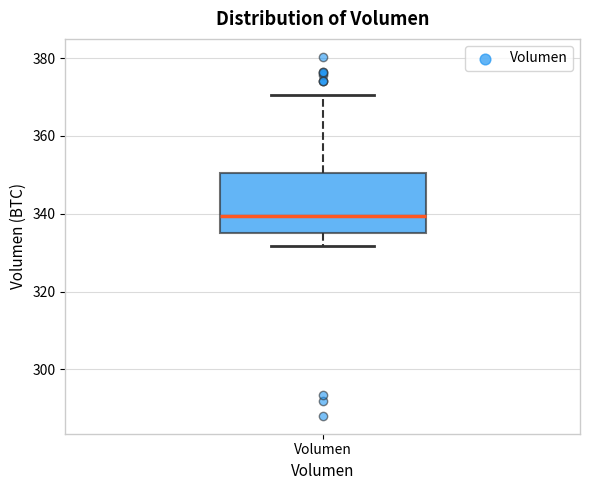

Where is the lower edge of the box for Volumen on the y-axis? The values are not printed on the chart, so give them approximately, as read against the axis.

336